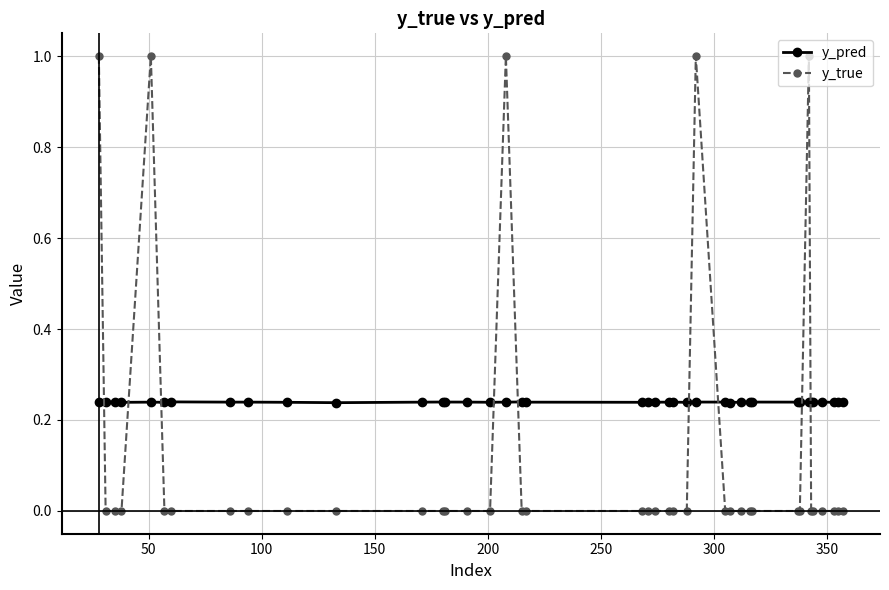

Count the y_true values in the range 0 to 1.

40